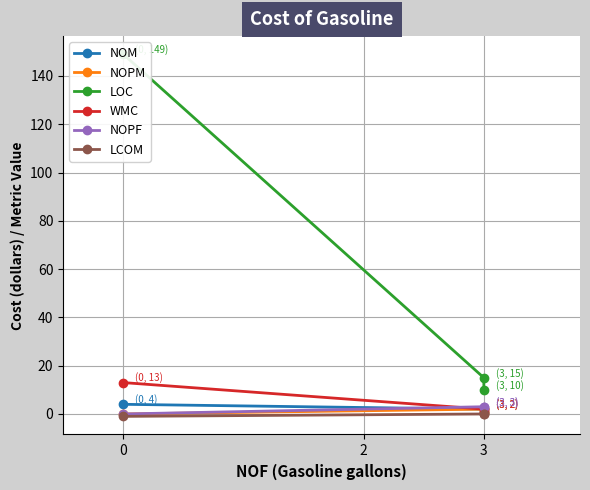

How many values in the NOPM series are below 1?

1